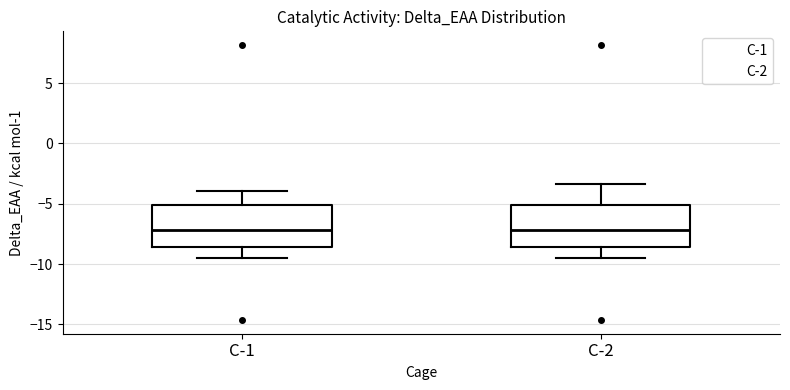

Reading left to right, read every box against the y-axis: the position of its median line, the range the box covers, and the ends of its whiskers. The values are not printed on the chart, so give them approximately, as read against the axis.

C-1: median -7.0, box -8.5 to -5.0, whiskers -9.5 to -4.0
C-2: median -7.0, box -8.5 to -5.0, whiskers -9.5 to -3.5